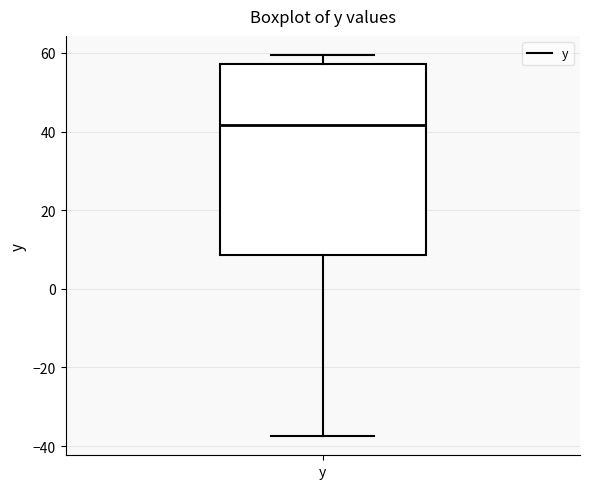

Where is the lower edge of the box for y on the y-axis? The values are not printed on the chart, so give them approximately, as read against the axis.

8